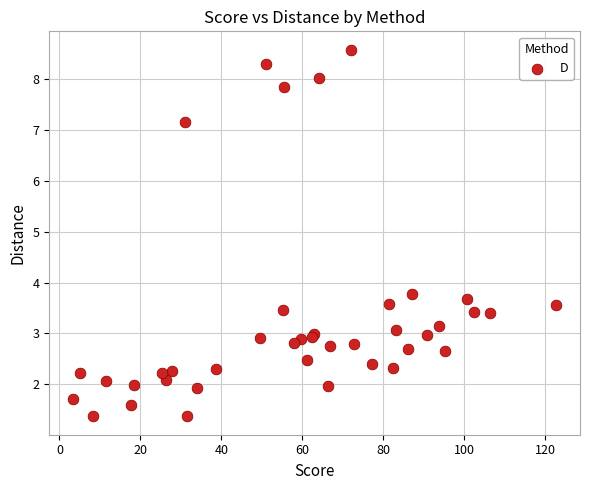

What Y value in the scatter plot is closest to 4?

3.8